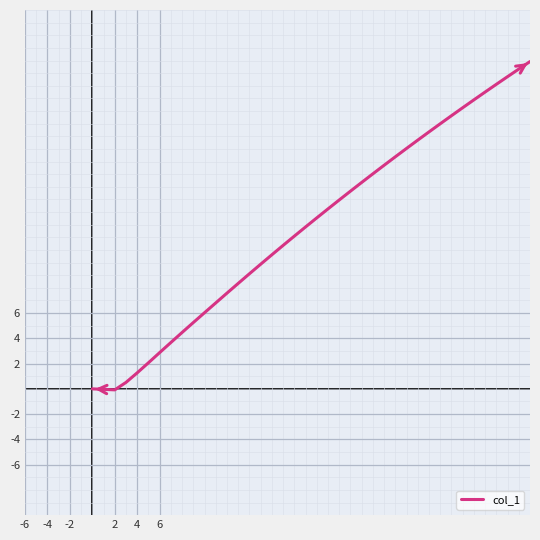

What is the greatest value displayed?

25.9